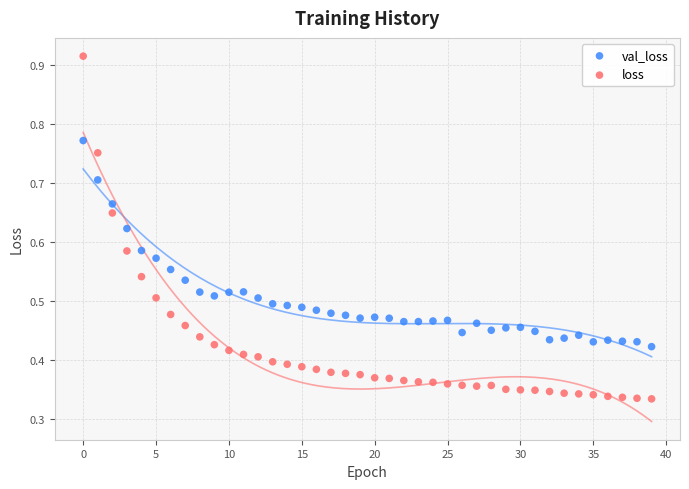

Which series contains the highest Y value?

loss